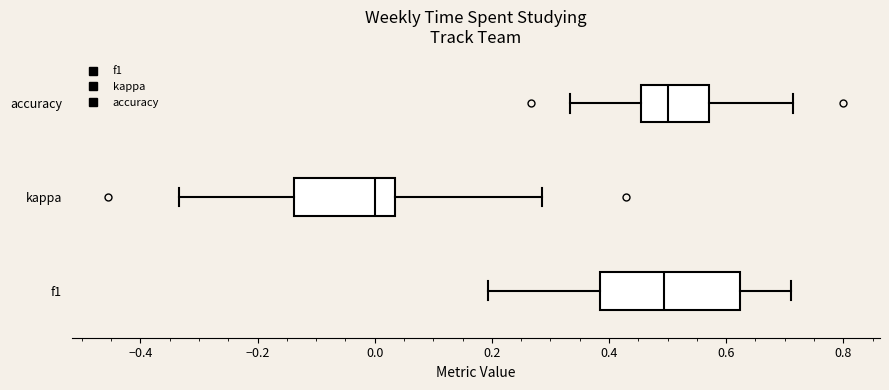

Where is the left edge of the box for kappa on the x-axis? The values are not printed on the chart, so give them approximately, as read against the axis.

-0.14